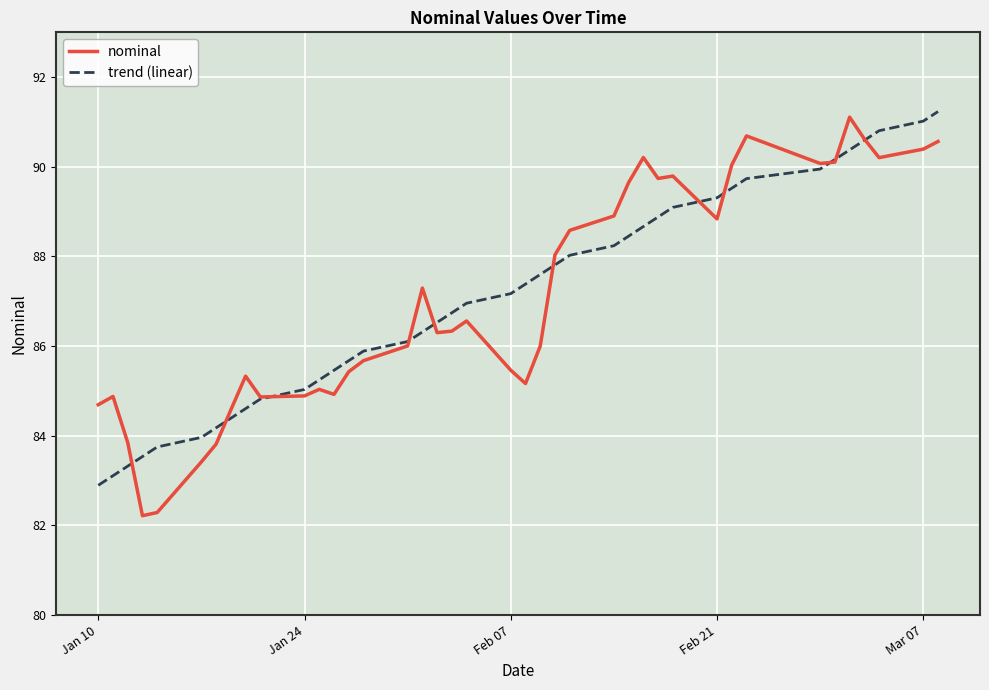

Which series has the largest range (max minus min)?

nominal